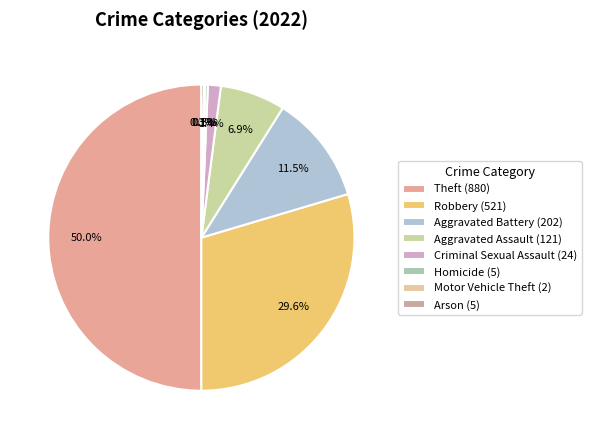

To the nearest percent, what is the difference between the largest and smallest slice percentages?

50%